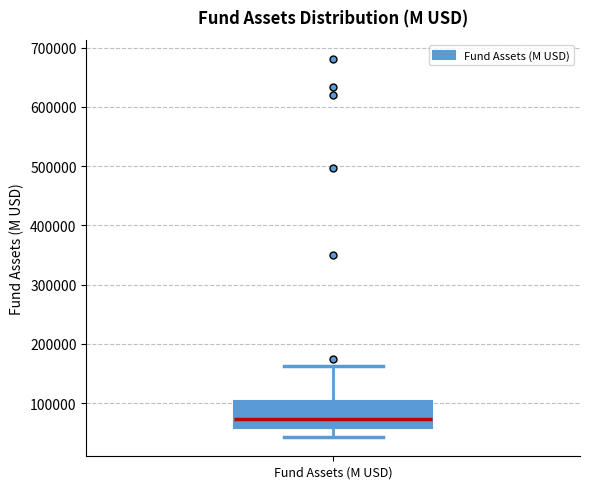

Read this box plot against the y-axis: the position of the median line, the range covered by the box, and the ends of both whiskers. The values are not printed on the chart, so give them approximately, as read against the axis.

median 70000, box 60000 to 100000, whiskers 40000 to 160000